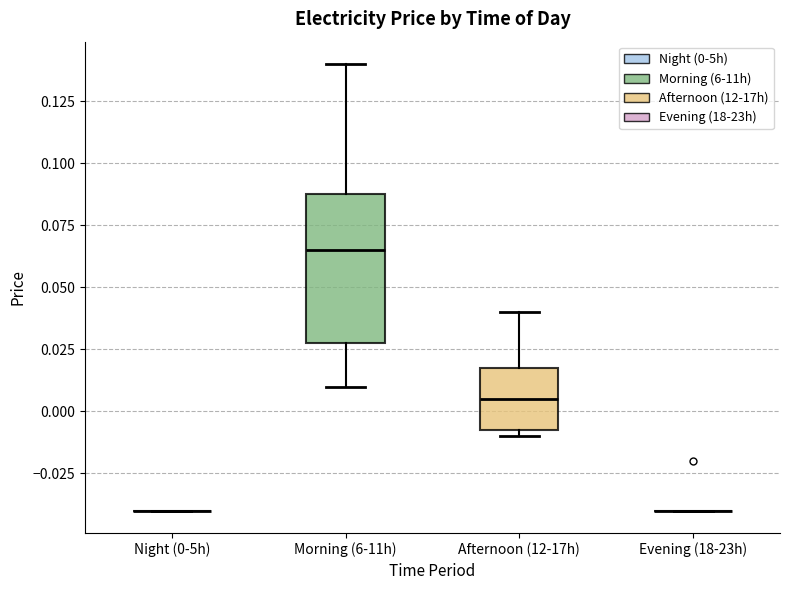

Comparing the boxes themselves (not the whiskers), which one is the tallest?

Morning (6-11h)